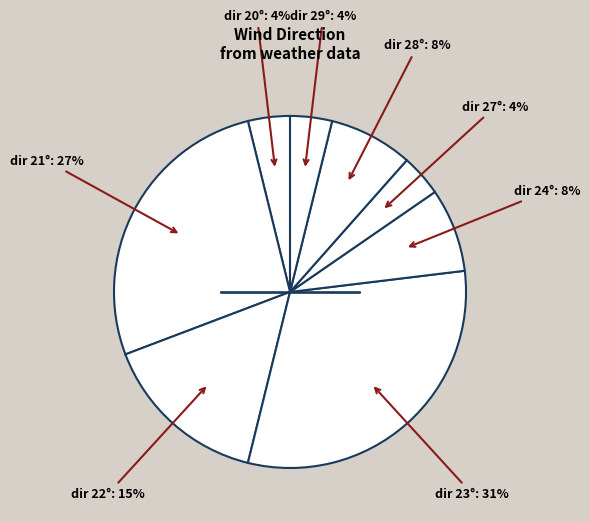

How many slices are in this pie chart?

8